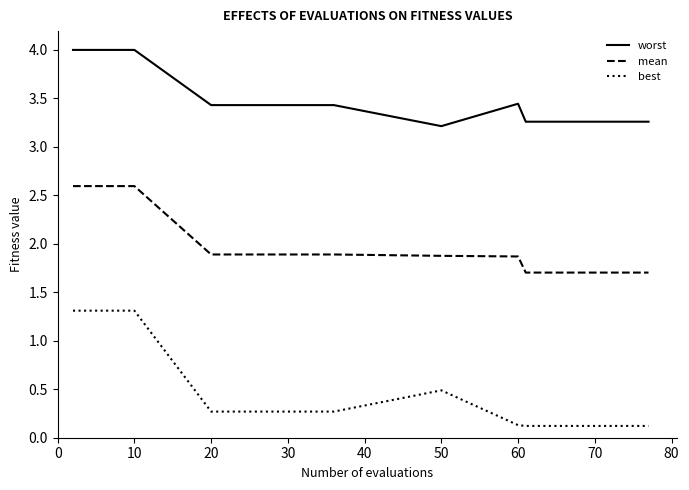

True or false: worst and best intersect in this chart.

False